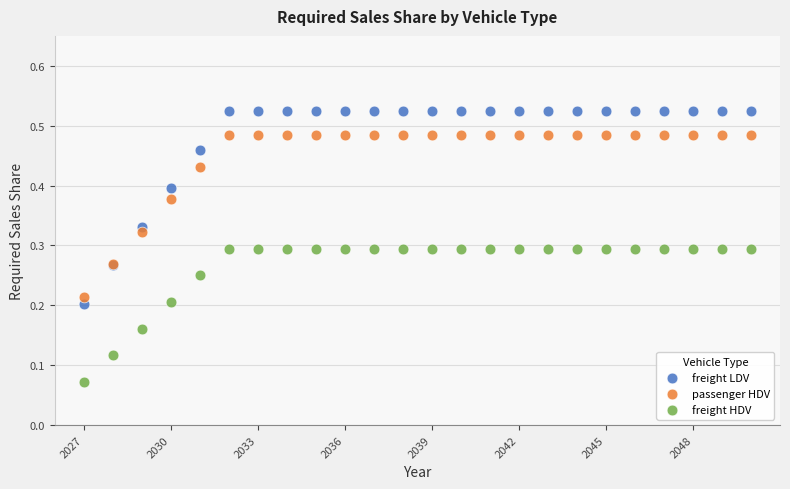

Which series contains the lowest Y value?

freight HDV